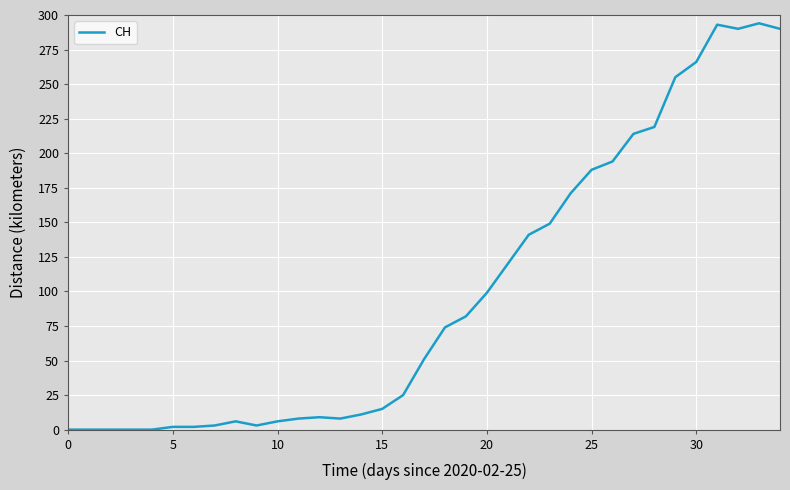

What is the difference between the maximum and minimum values?

294